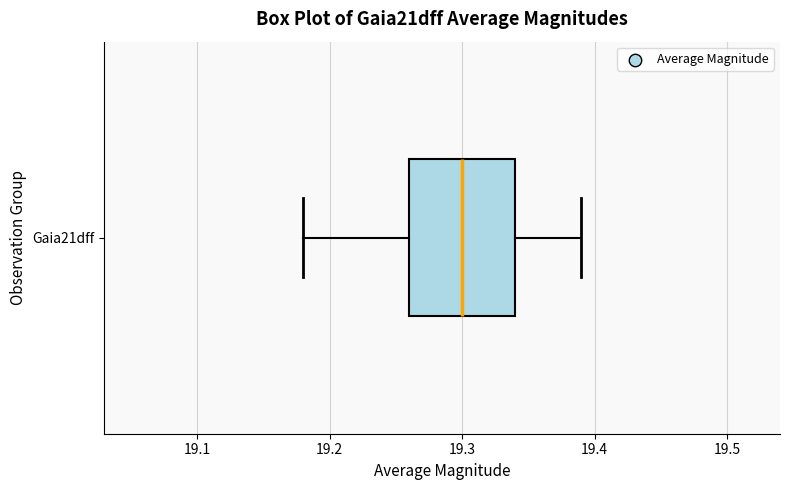

Where is the right edge of the box for Gaia21dff on the x-axis? The values are not printed on the chart, so give them approximately, as read against the axis.

19.34